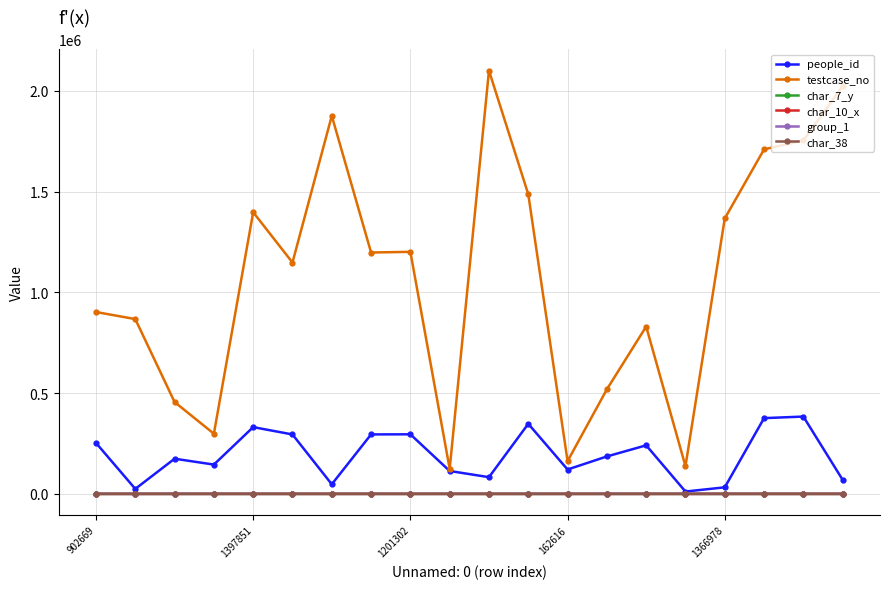

At how many categories does at least one series exceed 1260474?

8